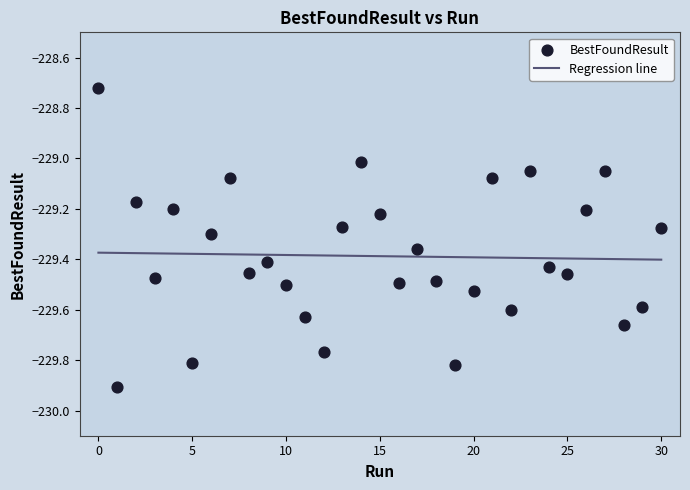

What is the range of Y values (max minus min)?

1.2